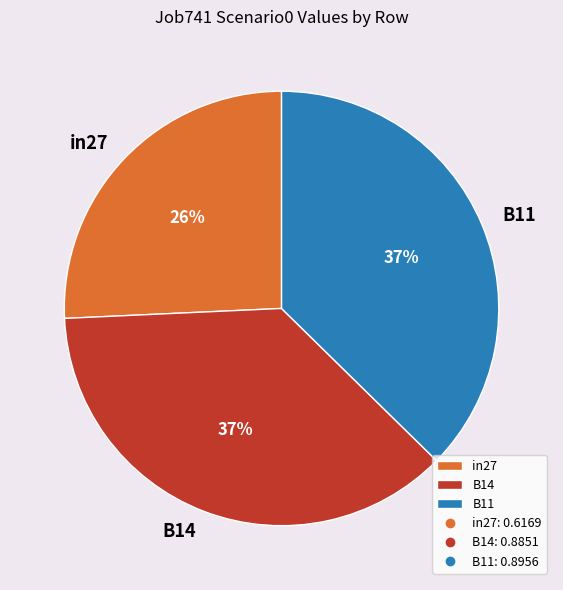

How many slices are in this pie chart?

3